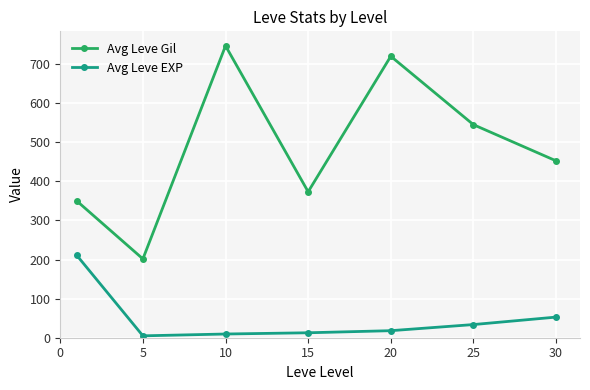

What is the maximum value shown in the chart?

746.7